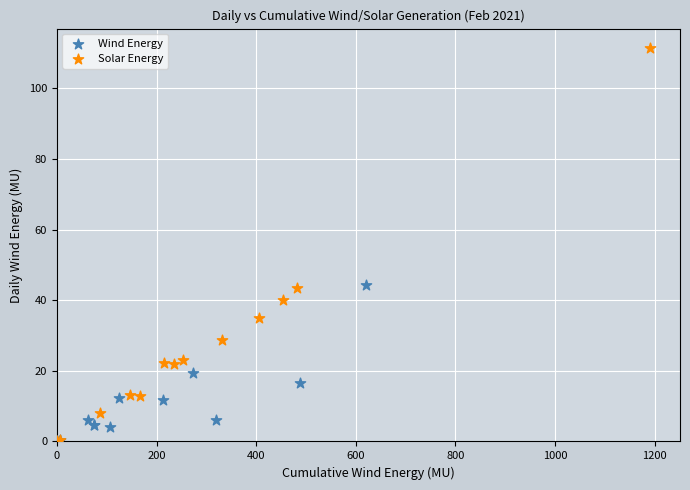

Which series has the largest Y range (max minus min)?

Solar Energy